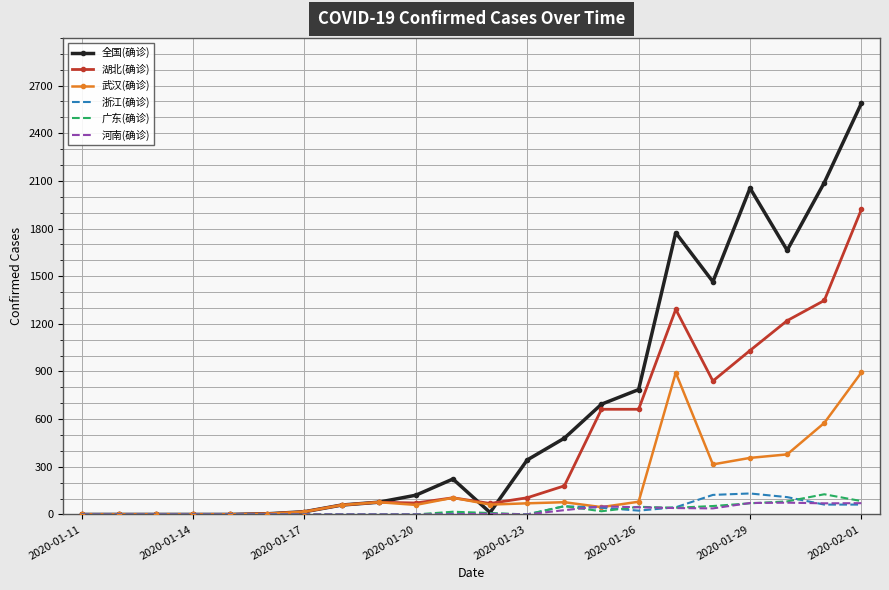

Which series has the widest spread of values?

全国(确诊)